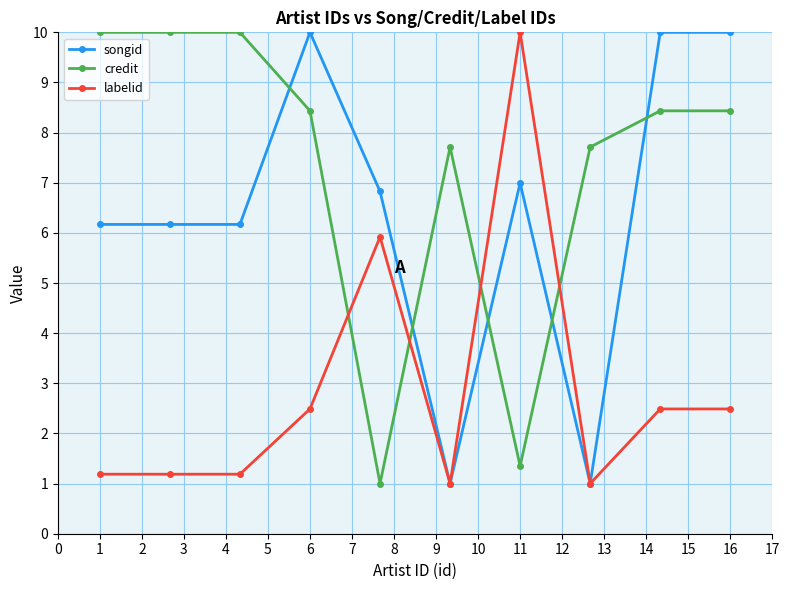

How many times do credit and songid cross each other?

5